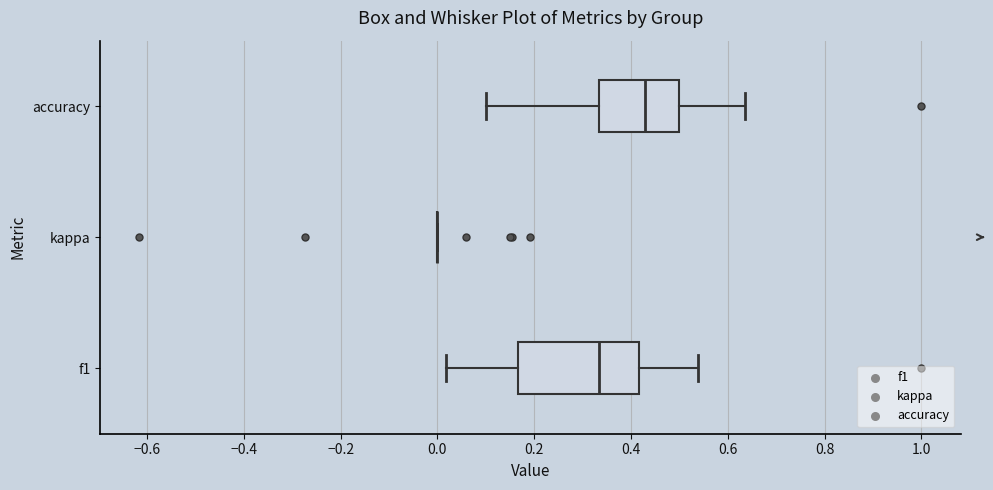

Reading bottom to top, transcribe this box plot: for each box, give where its median line is, the range the box spans, and where its two whiskers end, as read against the x-axis. The values are not printed on the chart, so give them approximately, as read against the axis.

f1: median 0.34, box 0.16 to 0.42, whiskers 0.02 to 0.54
kappa: box collapsed to a line at 0.00, whiskers 0.00 to 0.00
accuracy: median 0.42, box 0.34 to 0.50, whiskers 0.10 to 0.64